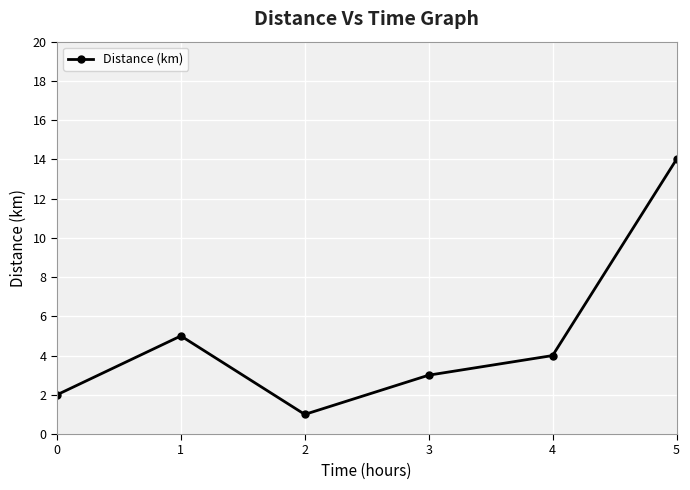

List the labels in order of value, largest first.

5, 1, 4, 3, 0, 2